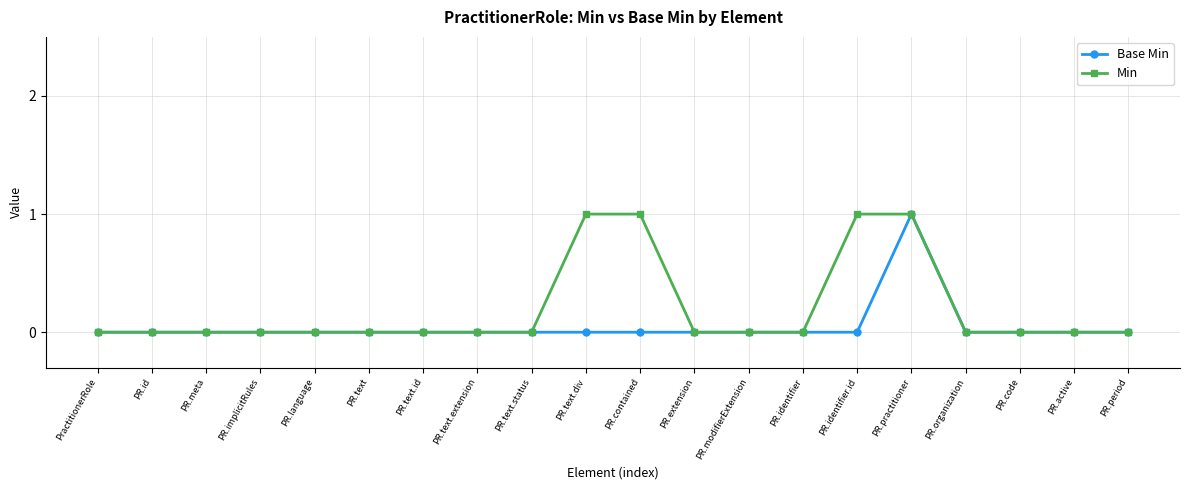

True or false: Base Min has more than 0 points higher than both neighbors.

True